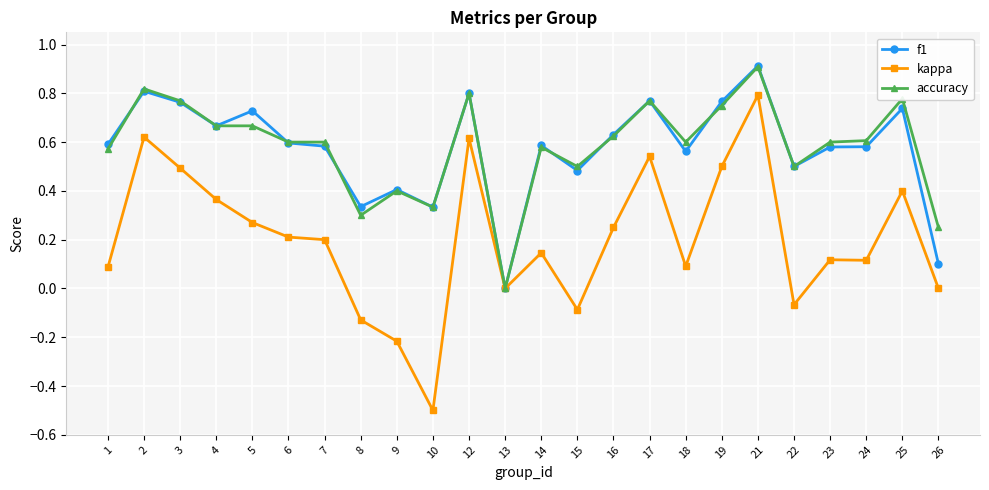

Is it true that f1 equals 0.5 at 22?

True